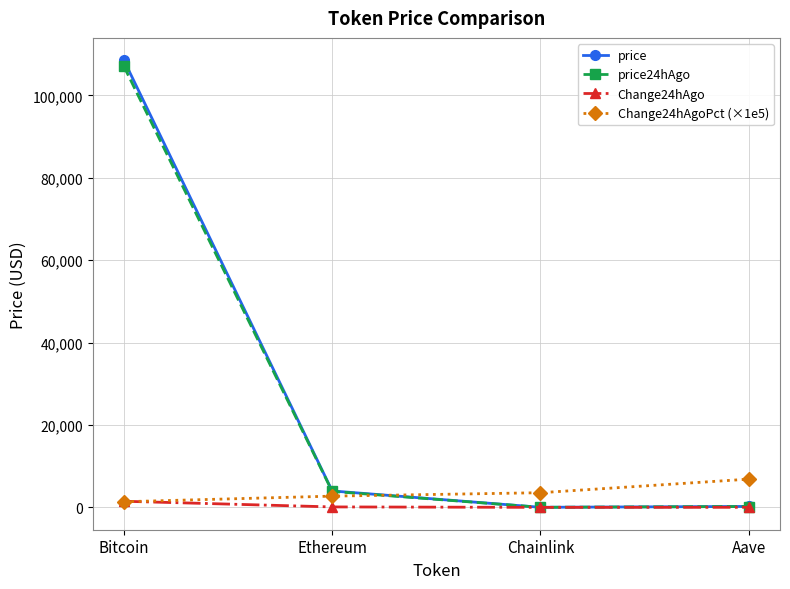

Is it true that Change24hAgoPct (×1e5) equals 6852.3 at Aave?

True